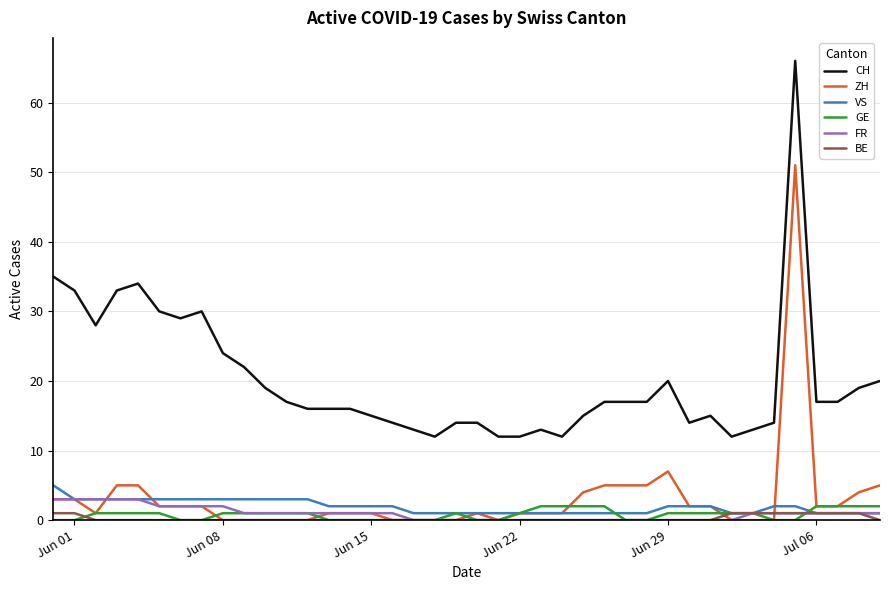

Reading left to right, what are all the values shown in this chart?

CH: 35	33	28	33	34	30	29	30	24	22	19	17	16	16	16	15	14	13	12	14	14	12	12	13	12	15	17	17	17	20	14	15	12	13	14	66	17	17	19	20
ZH: 3	3	1	5	5	2	2	2	0	0	0	0	0	1	1	1	0	0	0	0	1	0	1	1	1	4	5	5	5	7	2	2	0	0	0	51	2	2	4	5
VS: 5	3	3	3	3	3	3	3	3	3	3	3	3	2	2	2	2	1	1	1	1	1	1	1	1	1	1	1	1	2	2	2	1	1	2	2	1	1	1	1
GE: 0	0	1	1	1	1	0	0	1	1	1	1	1	0	0	0	0	0	0	1	0	0	1	2	2	2	2	0	0	1	1	1	1	1	0	0	2	2	2	2
FR: 3	3	3	3	3	2	2	2	2	1	1	1	1	1	1	1	1	0	0	0	0	0	0	0	0	0	0	0	0	0	0	0	0	1	1	1	1	1	1	1
BE: 1	1	0	0	0	0	0	0	0	0	0	0	0	0	0	0	0	0	0	0	0	0	0	0	0	0	0	0	0	0	0	0	1	1	1	1	1	1	1	0